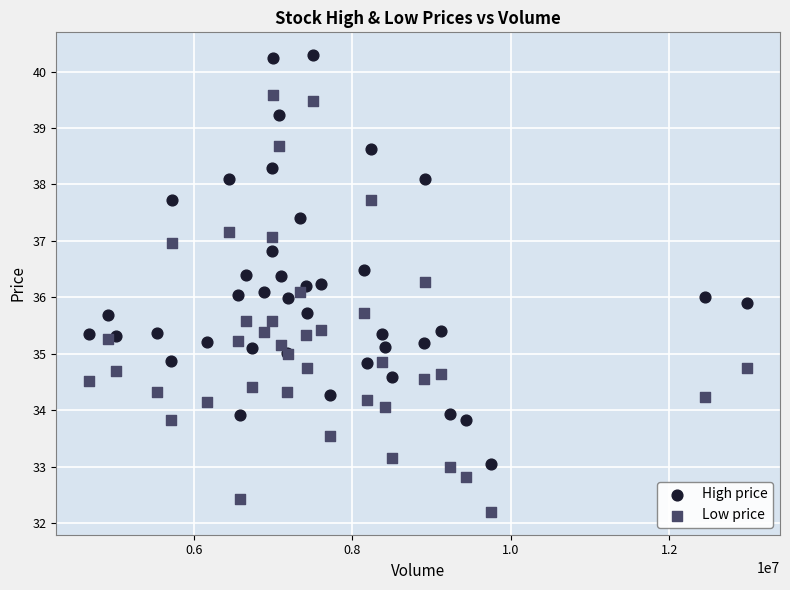

Which series contains the highest Y value?

High price